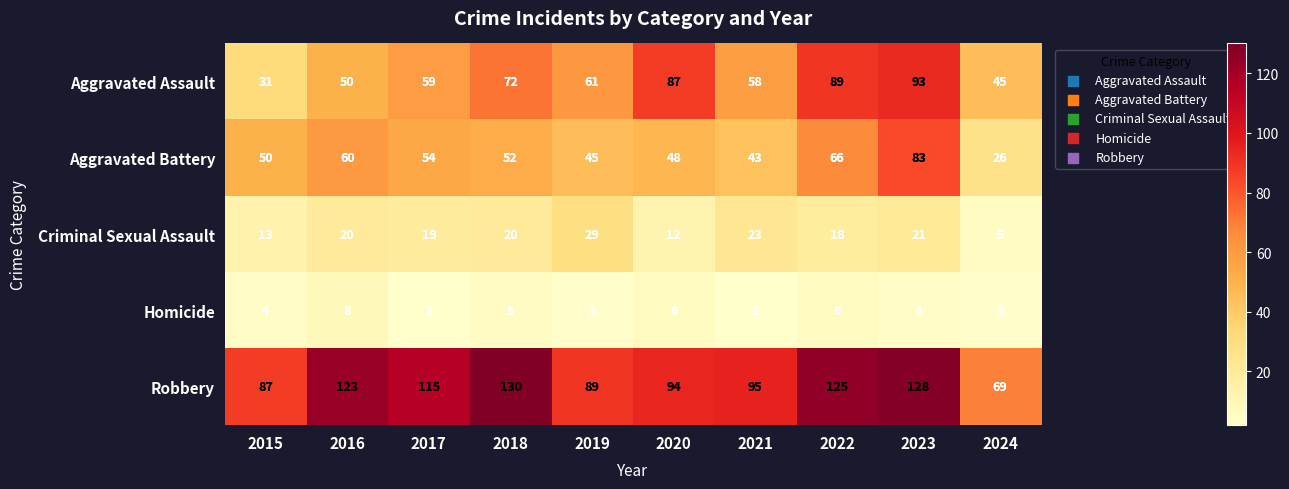

The Aggravated Assault series shows 35 at 2018. True or false?

False